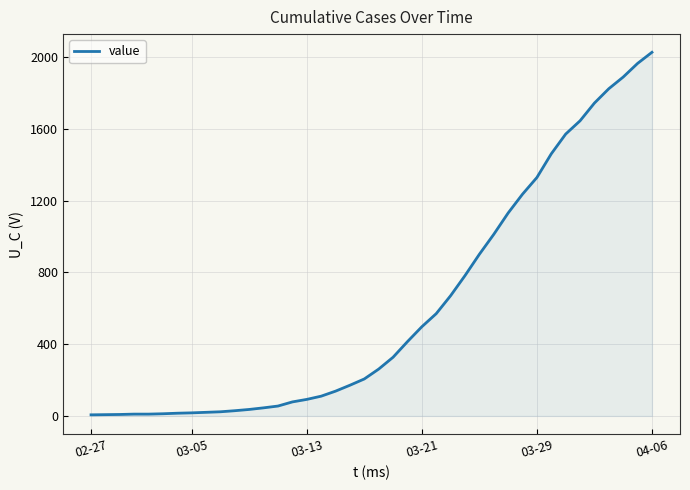

What is the greatest value displayed?

2027